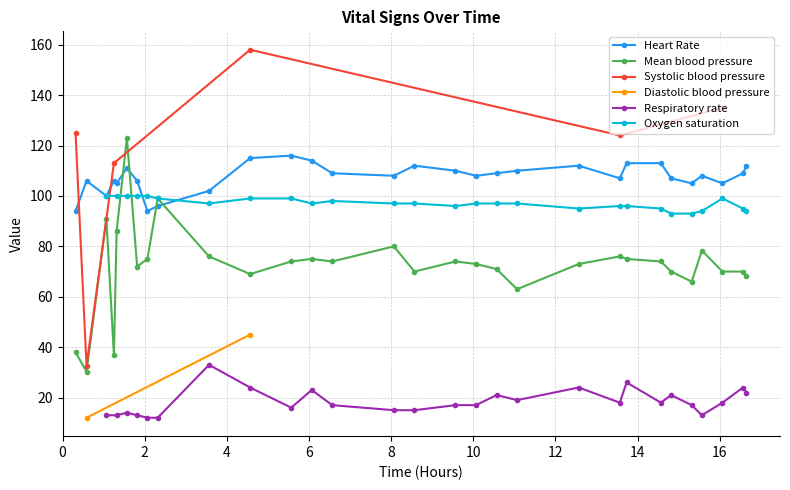

How many lines are shown in the chart?

6